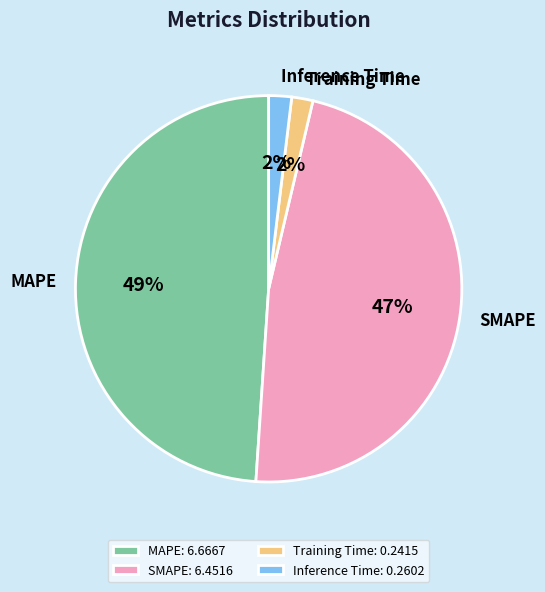

What is the largest slice in the pie chart?

MAPE